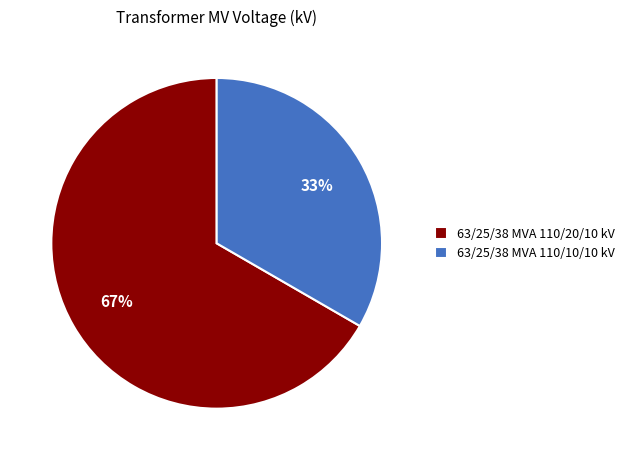

What is the ratio of the value at 63/25/38 MVA 110/20/10 kV to the value at 63/25/38 MVA 110/10/10 kV?

2.0